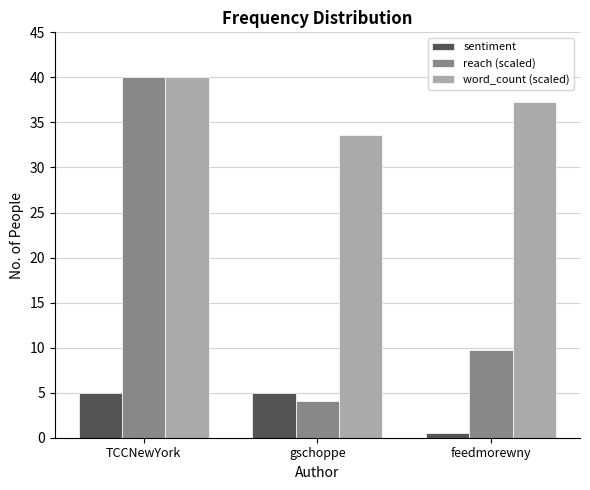

At feedmorewny, list the series in order from smallest to largest.

sentiment, reach (scaled), word_count (scaled)